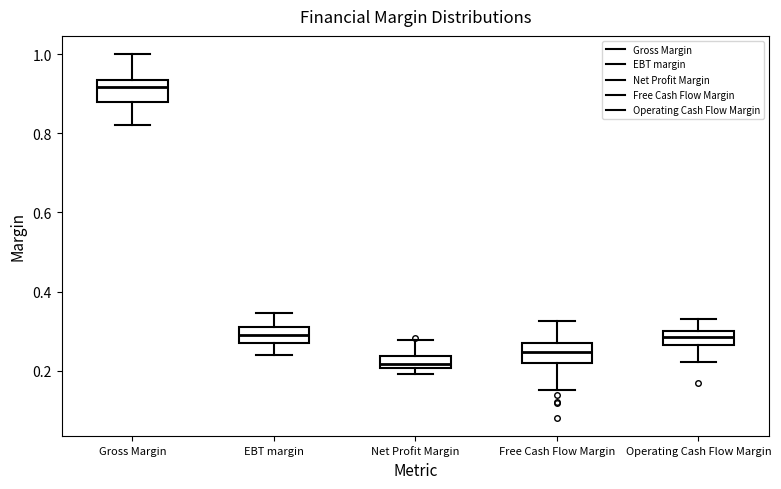

Which box's median line is the lowest?

Net Profit Margin